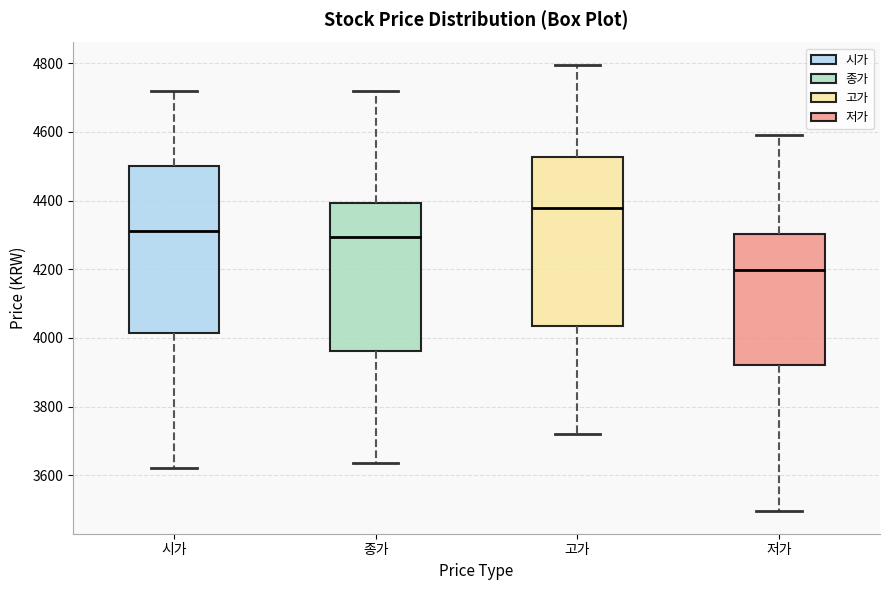

Which box has the lowest median line?

저가